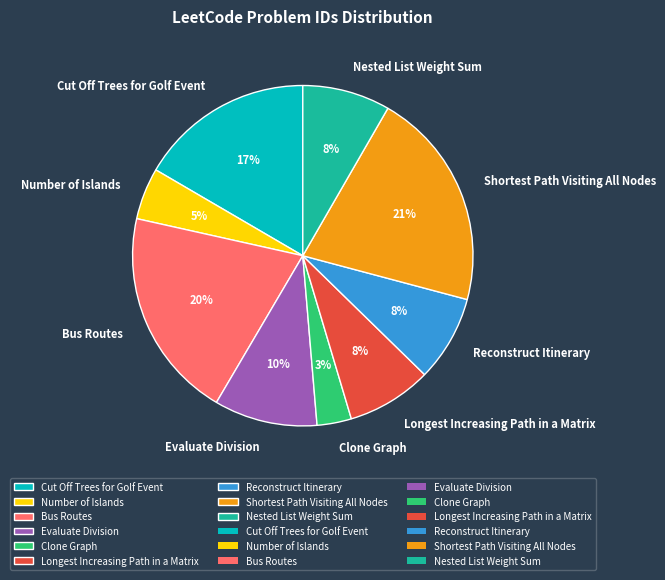

What is the smallest slice in the pie chart?

Clone Graph